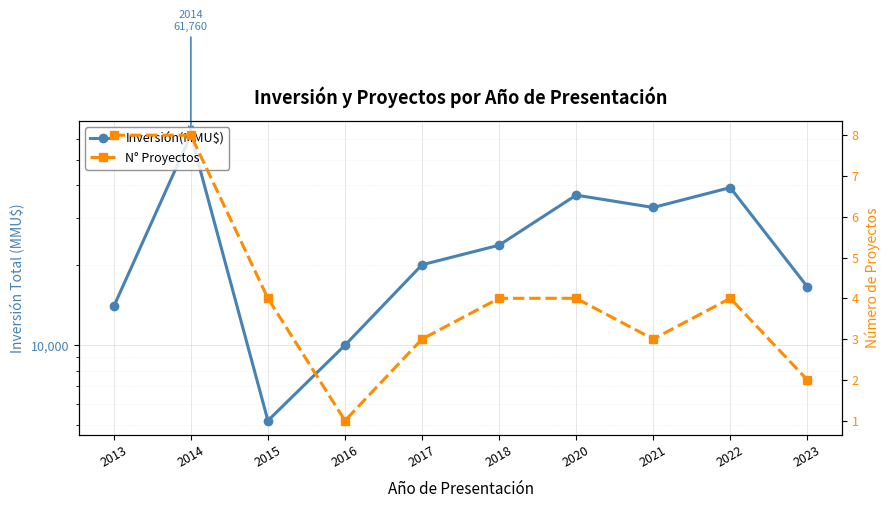

The N° Proyectos series shows 2 at 2014. True or false?

False